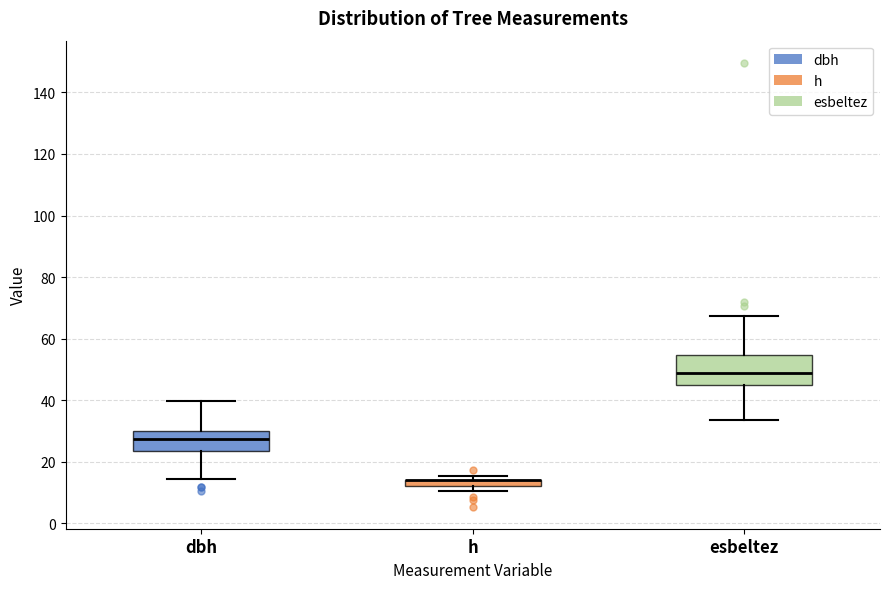

Where is the upper edge of the box for esbeltez on the y-axis? The values are not printed on the chart, so give them approximately, as read against the axis.

54